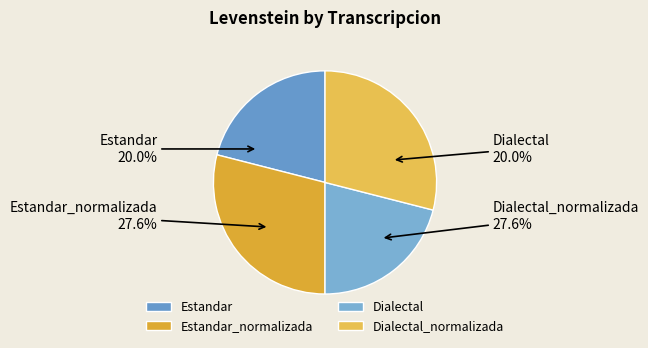

To the nearest percent, what portion does Estandar represent?

21%